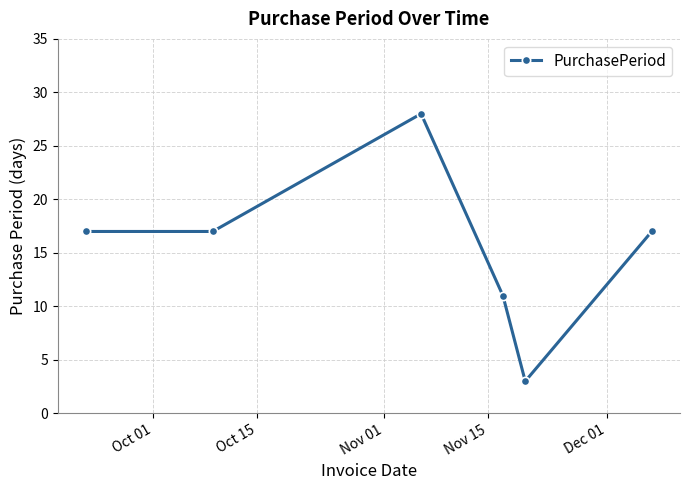

What is the value of the 2nd point from the left?

17